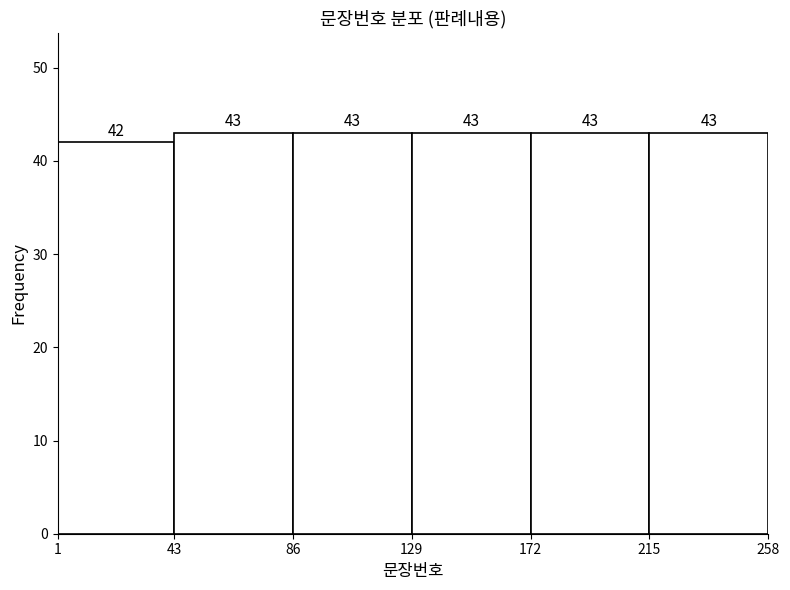

Reading left to right, list every bar in this chart as the range it spans on the x-axis followed by its height.

1 to 43: 42
43 to 86: 43
86 to 129: 43
129 to 172: 43
172 to 215: 43
215 to 258: 43